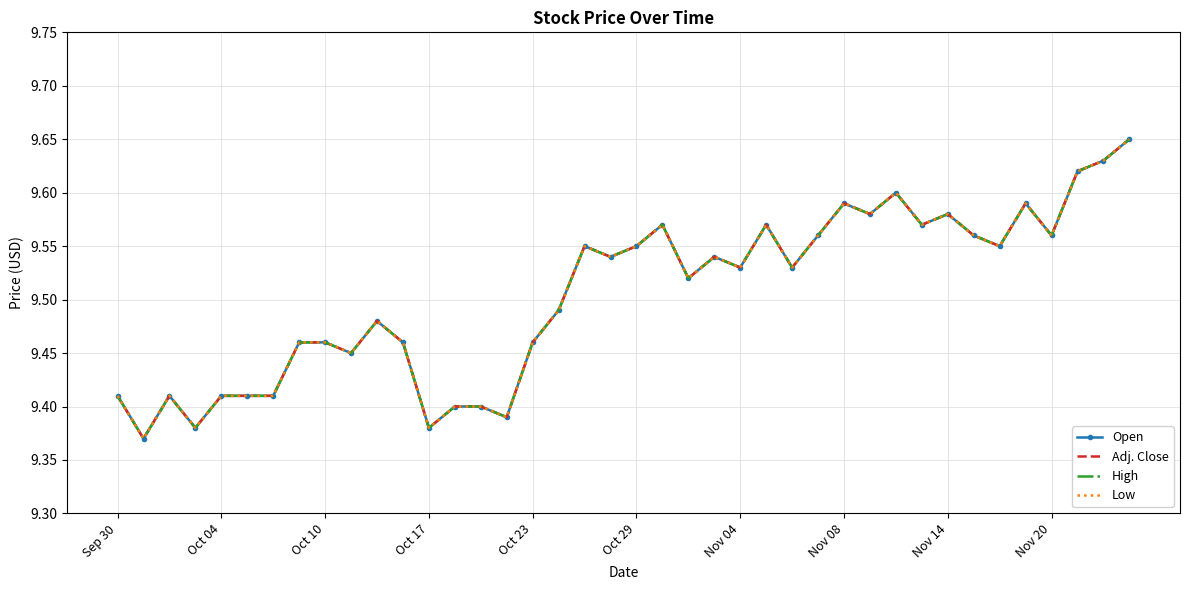

What is the difference between the maximum and second lowest values in the Adj. Close series?

0.3